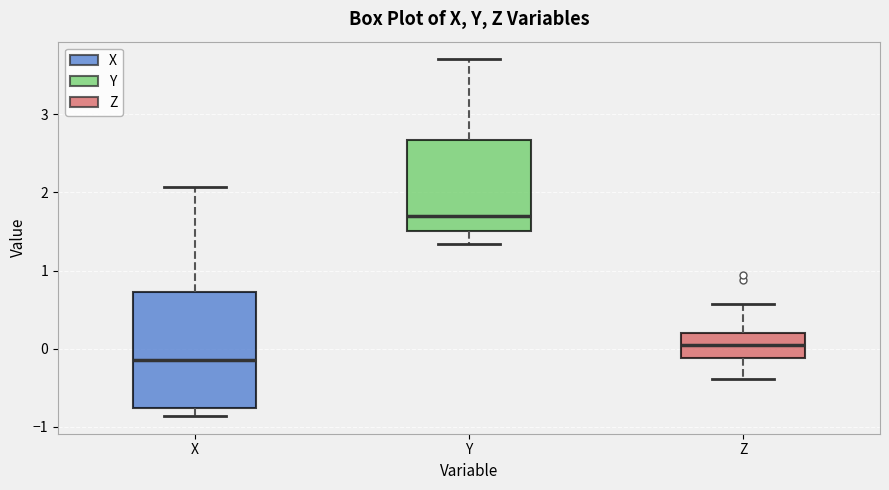

Comparing the boxes themselves (not the whiskers), which one is the tallest?

X